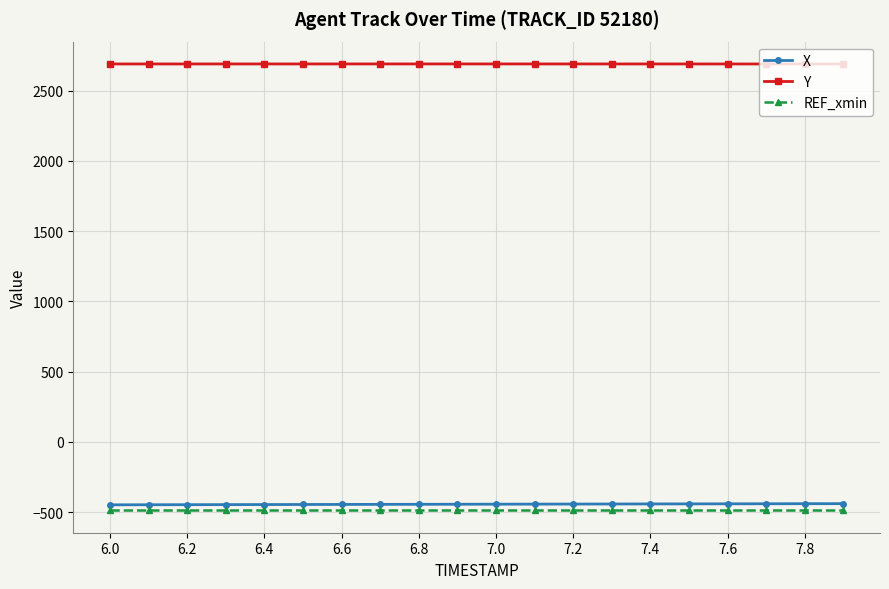

How many lines are shown in the chart?

3